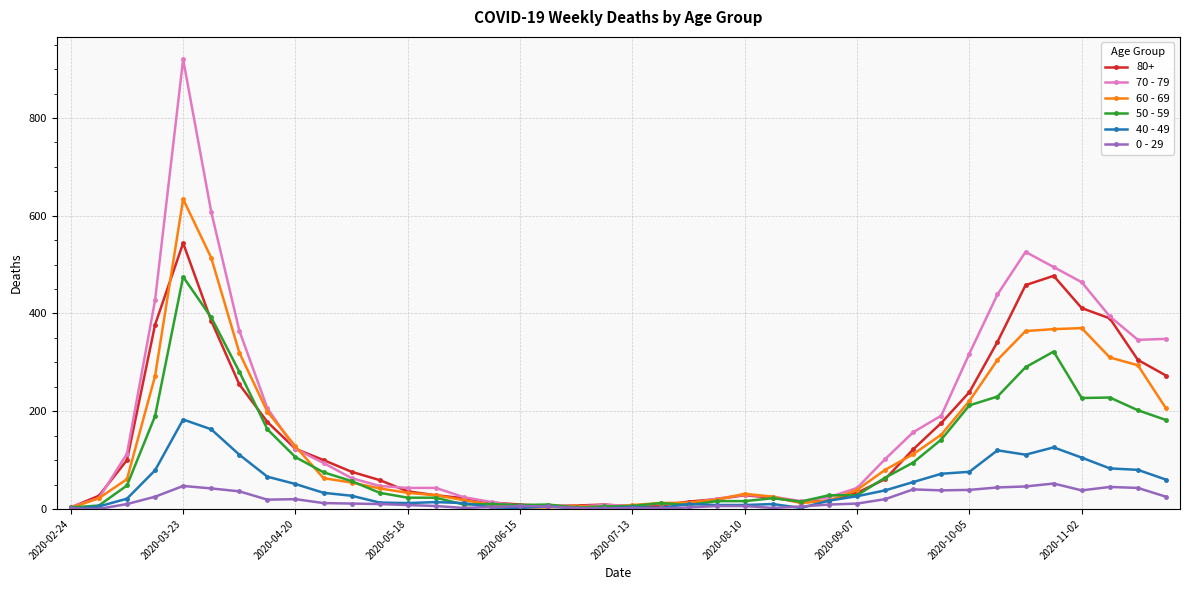

True or false: 70 - 79 has more than 1 interior local peaks.

True